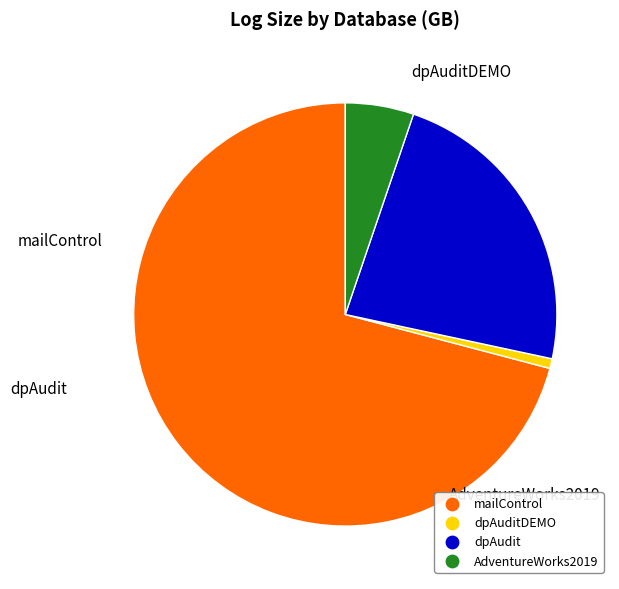

Does any single category account for the majority?

Yes